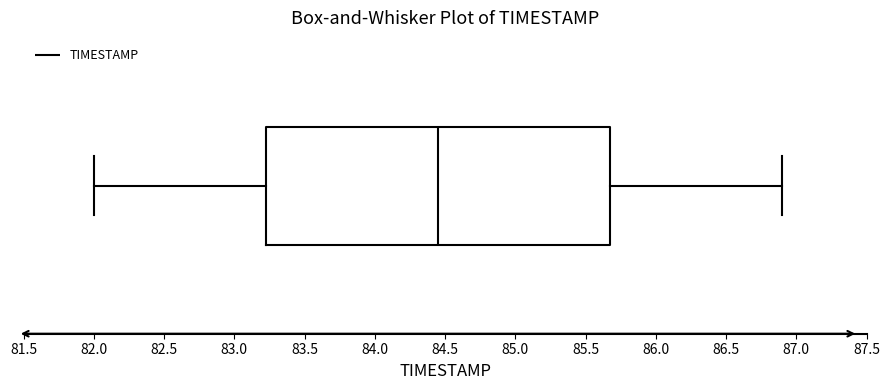

Where does the left whisker of the box end on the x-axis? The values are not printed on the chart, so give them approximately, as read against the axis.

82.00